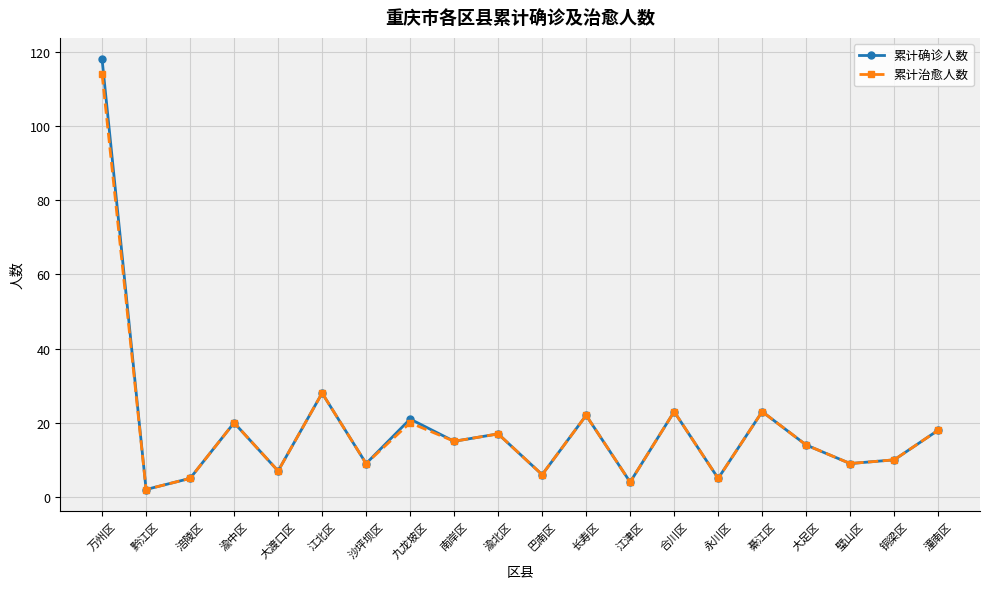

Where is the first local minimum for 累计确诊人数?

黔江区